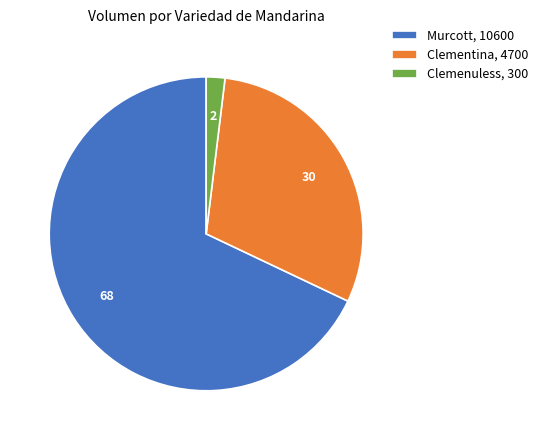

Is there a majority slice in this chart?

Yes